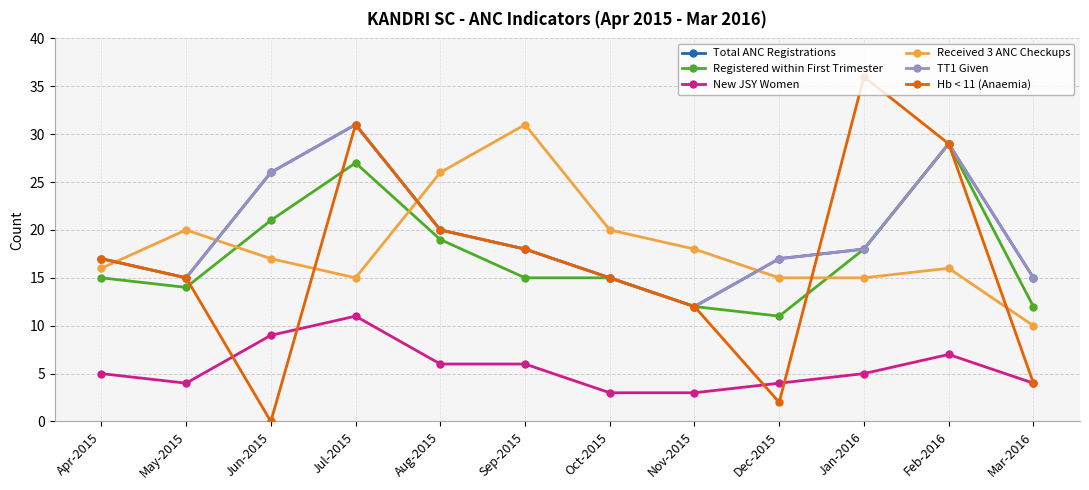

Reading left to right, transcribe all the data shown in this chart.

Total ANC Registrations: 17	15	26	31	20	18	15	12	17	18	29	15
Registered within First Trimester: 15	14	21	27	19	15	15	12	11	18	29	12
New JSY Women: 5	4	9	11	6	6	3	3	4	5	7	4
Received 3 ANC Checkups: 16	20	17	15	26	31	20	18	15	15	16	10
TT1 Given: 17	15	26	31	20	18	15	12	17	18	29	15
Hb < 11 (Anaemia): 17	15	0	31	20	18	15	12	2	36	29	4